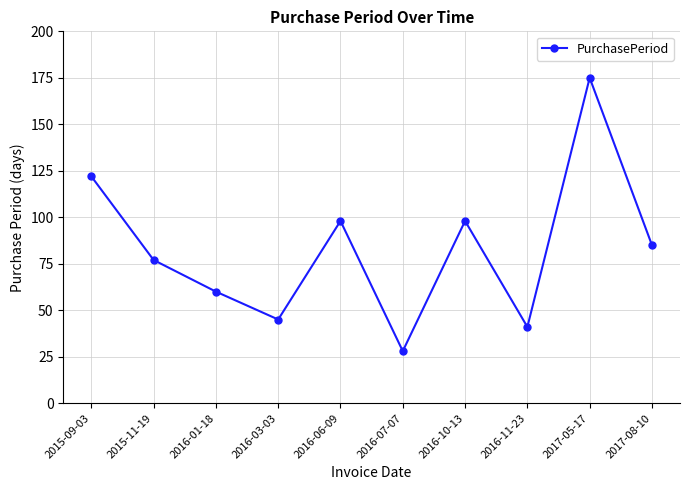

At which category does the chart reach its minimum across all series?

2016-07-07